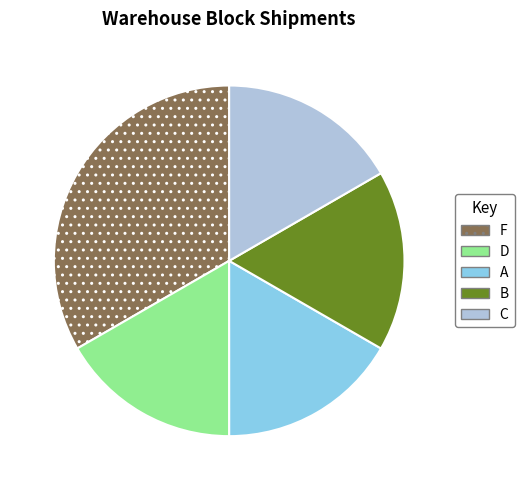

Which slice is the largest?

F